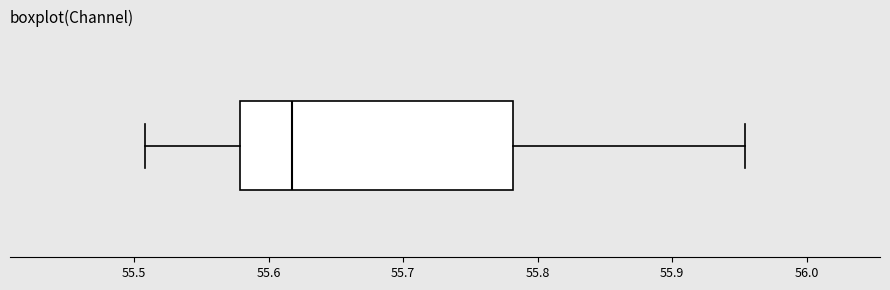

Where does the median line of the box sit on the x-axis? The values are not printed on the chart, so give them approximately, as read against the axis.

55.62